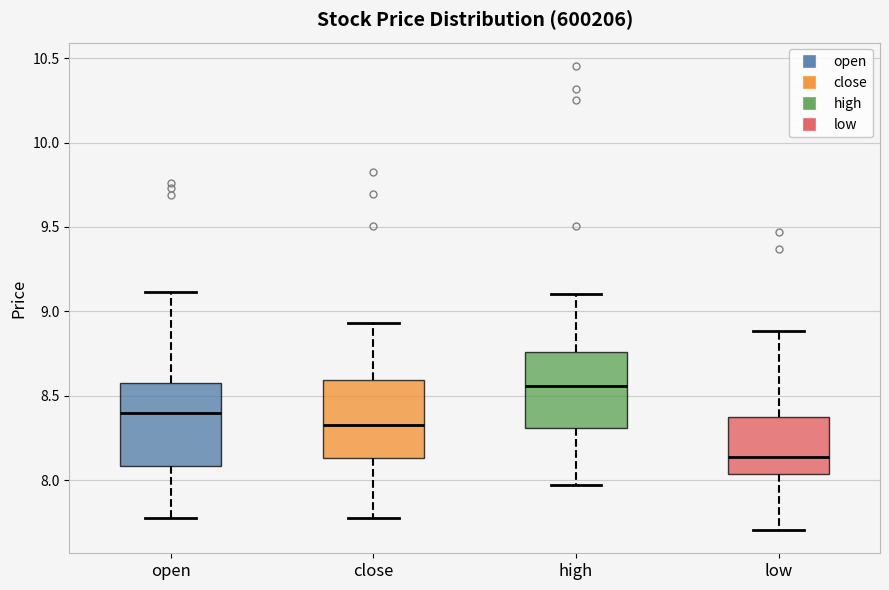

Which box has the highest median line?

high